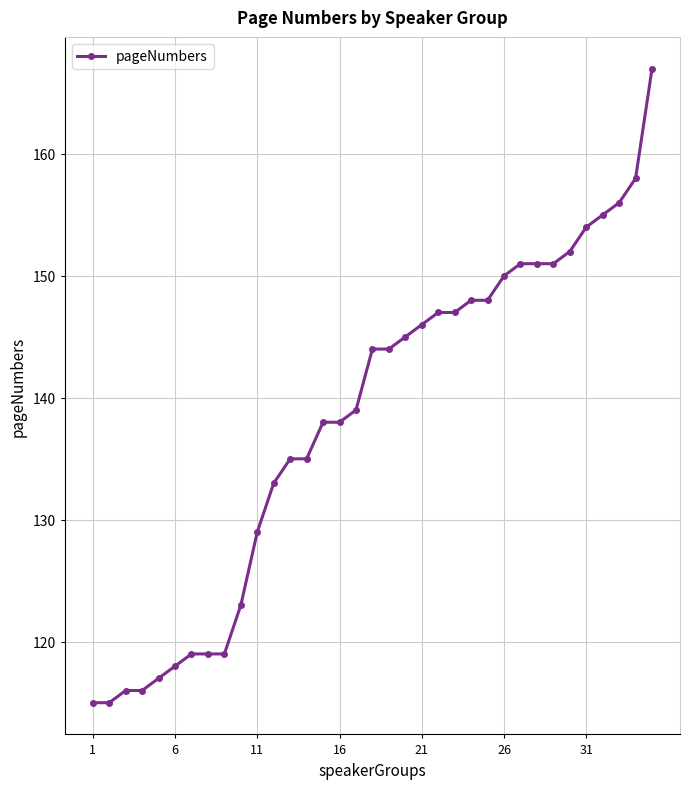

What is the greatest value displayed?

167